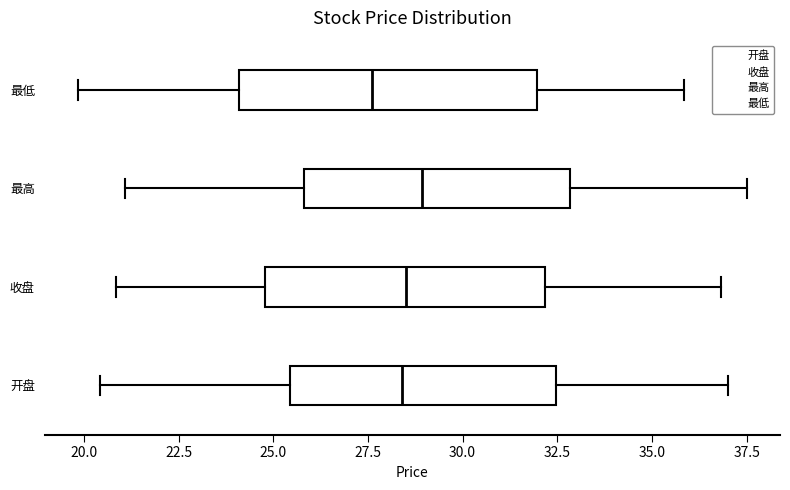

Which box has the furthest to the left median line?

最低